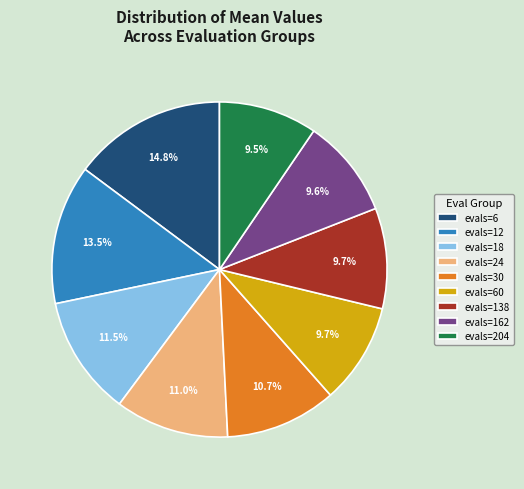

Which slice is the largest?

evals=6